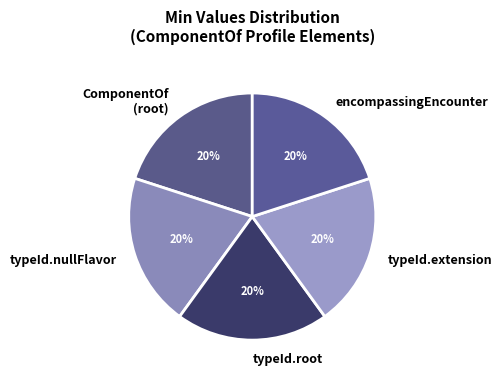

Is there a majority slice in this chart?

No